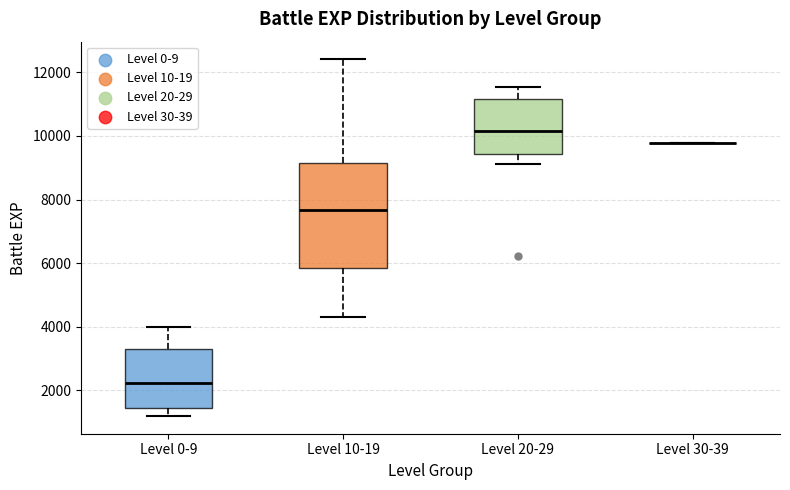

Reading left to right, transcribe this box plot: for each box, give where its median line is, the range the box spans, and where its two whiskers end, as read against the y-axis. The values are not printed on the chart, so give them approximately, as read against the axis.

Level 0-9: median 2200, box 1400 to 3400, whiskers 1200 to 4000
Level 10-19: median 7600, box 5800 to 9200, whiskers 4400 to 12400
Level 20-29: median 10200, box 9400 to 11200, whiskers 9200 to 11600
Level 30-39: box collapsed to a line at 9800, whiskers 9800 to 9800